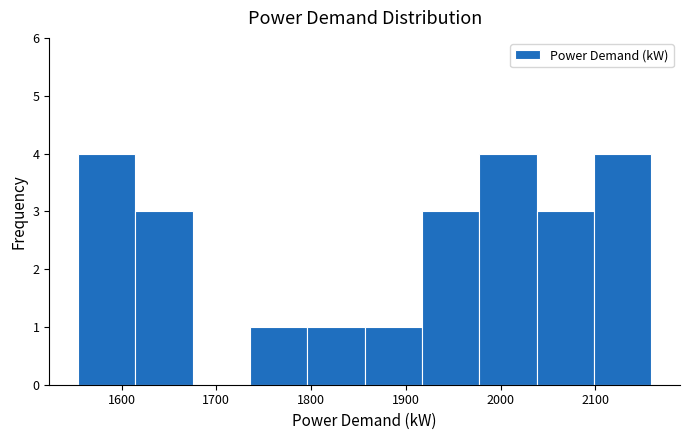

Reading left to right, list every bar in this chart as the range it spans on the x-axis followed by its height. Neither the bar edges nor the heights are printed on the chart, so give them approximately, as read against the axes.

1550 to 1610: 4
1610 to 1680: 3
1680 to 1740: 0
1740 to 1800: 1
1800 to 1860: 1
1860 to 1920: 1
1920 to 1980: 3
1980 to 2040: 4
2040 to 2100: 3
2100 to 2160: 4